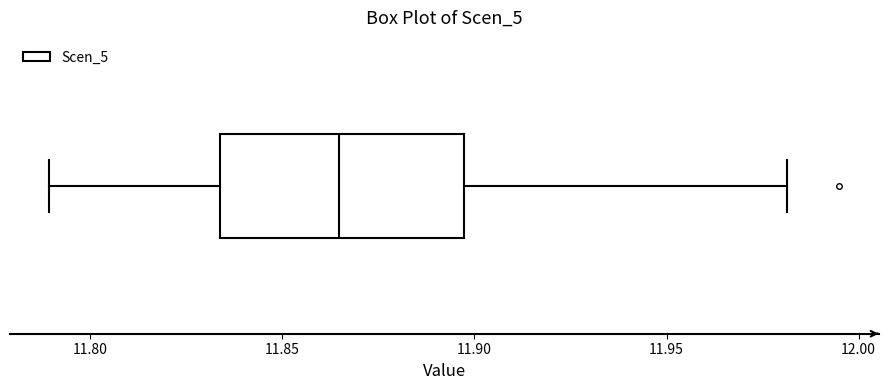

Where does the median line of the box sit on the x-axis? The values are not printed on the chart, so give them approximately, as read against the axis.

11.865